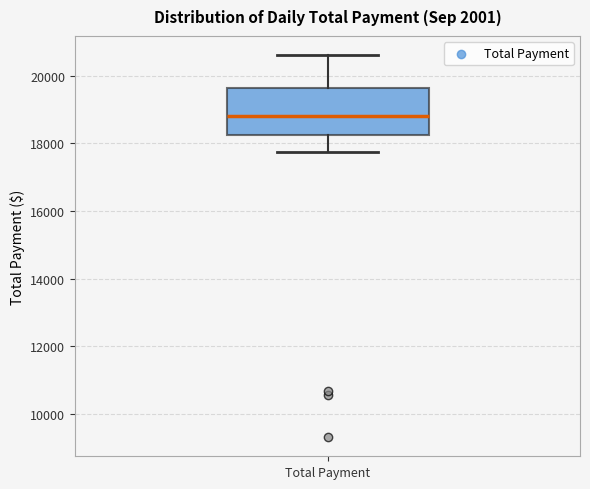

Read this box plot against the y-axis: the position of the median line, the range covered by the box, and the ends of both whiskers. The values are not printed on the chart, so give them approximately, as read against the axis.

median 18800, box 18200 to 19600, whiskers 17800 to 20600